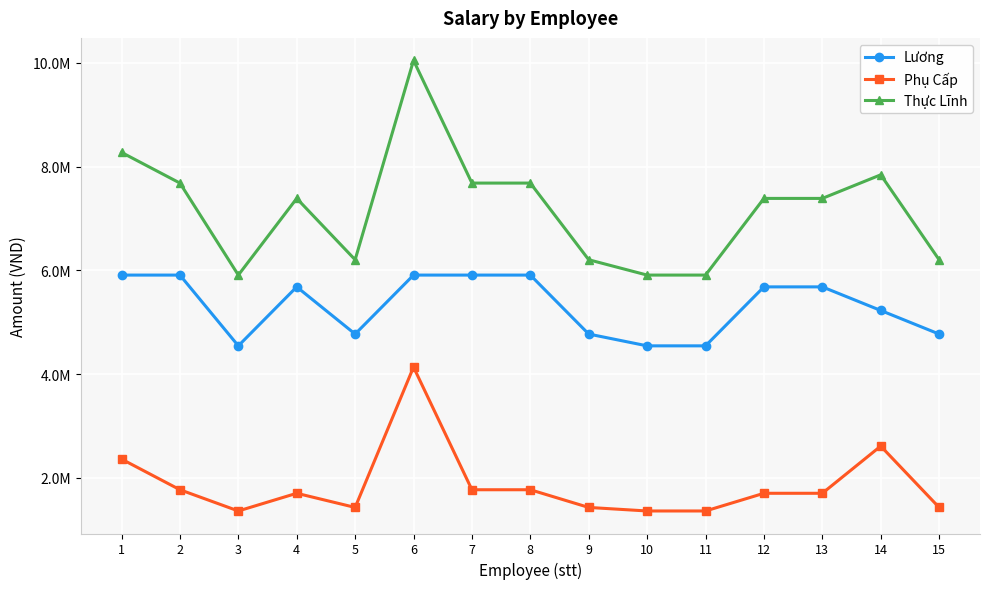

Rank the series by their maximum value, from lowest to highest.

Phụ Cấp, Lương, Thực Lĩnh